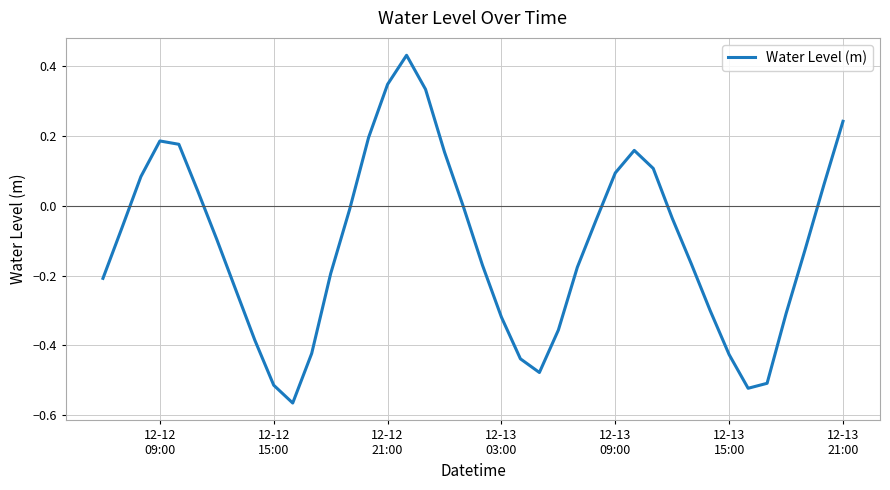

What is the difference between the maximum and minimum values?

1.0